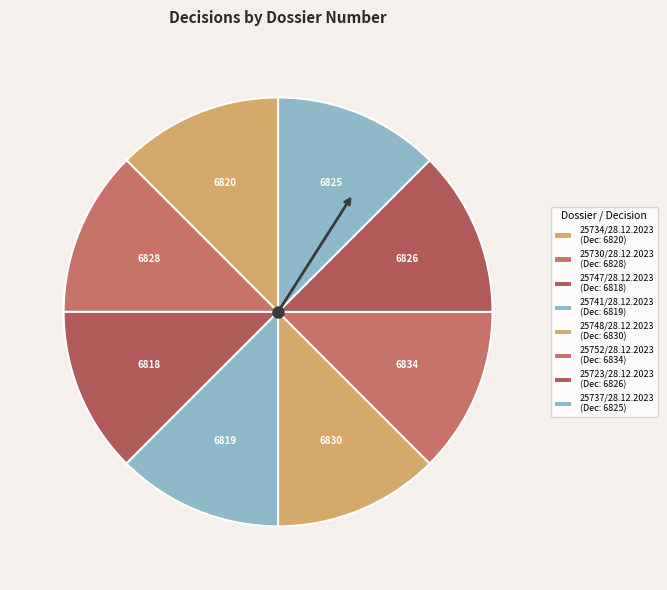

What is the ratio of the value at 25747/28.12.2023 to the value at 25737/28.12.2023?

1.0